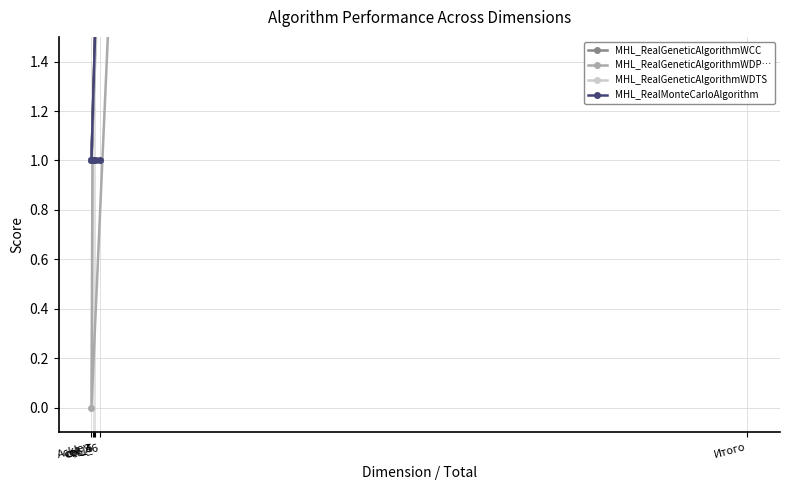

What is the difference between the maximum and minimum values in the MHL_RealGeneticAlgorithmWCC series?

84